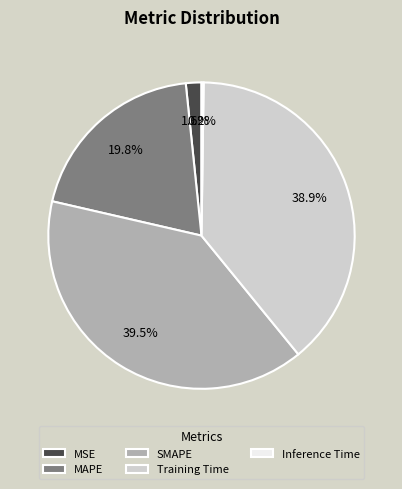

Is there any slice that represents more than half of the pie?

No